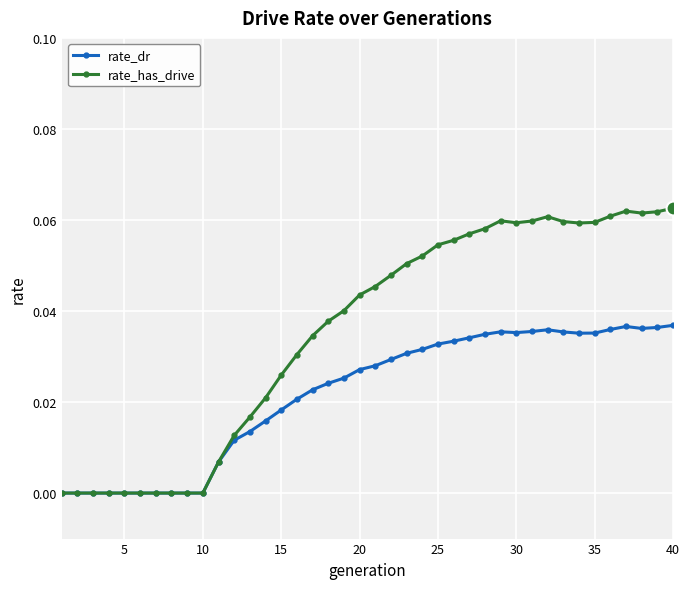

True or false: rate_dr has more than 0 interior local peaks.

True